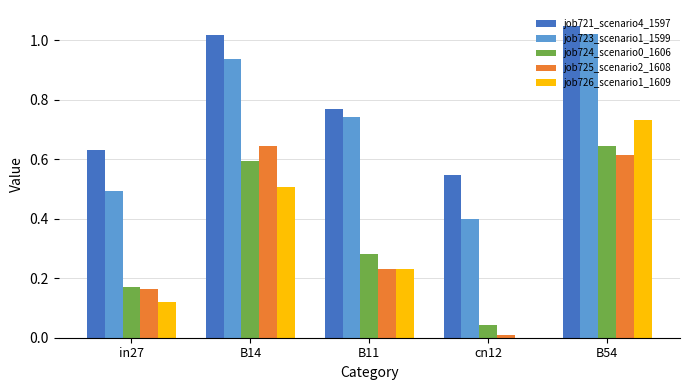

What is the sum of the job721_scenario4_1597 values at B14 and B54?

2.1